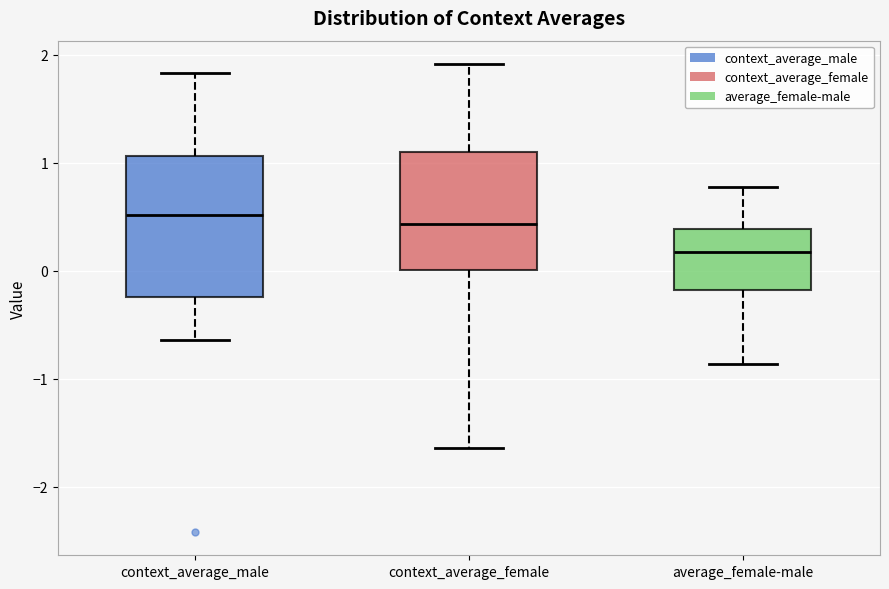

Where is the lower edge of the box for average_female-male on the y-axis? The values are not printed on the chart, so give them approximately, as read against the axis.

-0.2